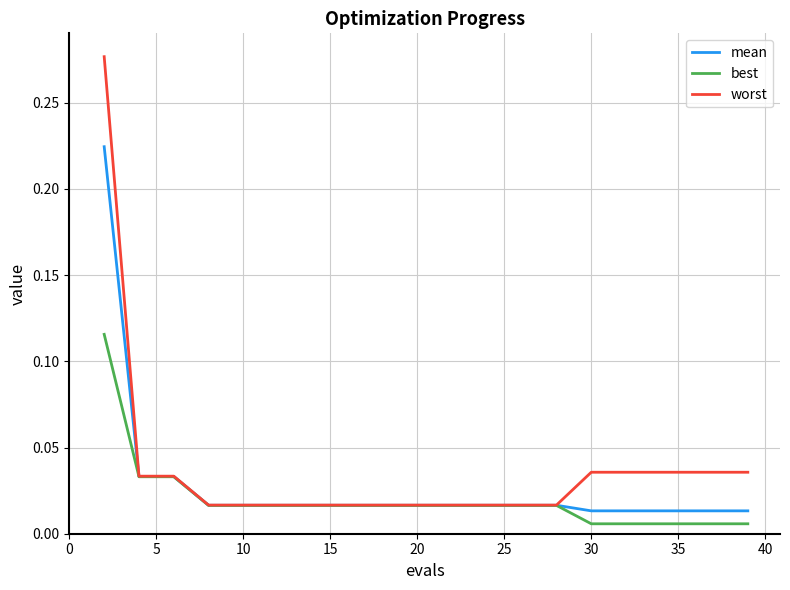

Which series has the largest total across all categories?

worst